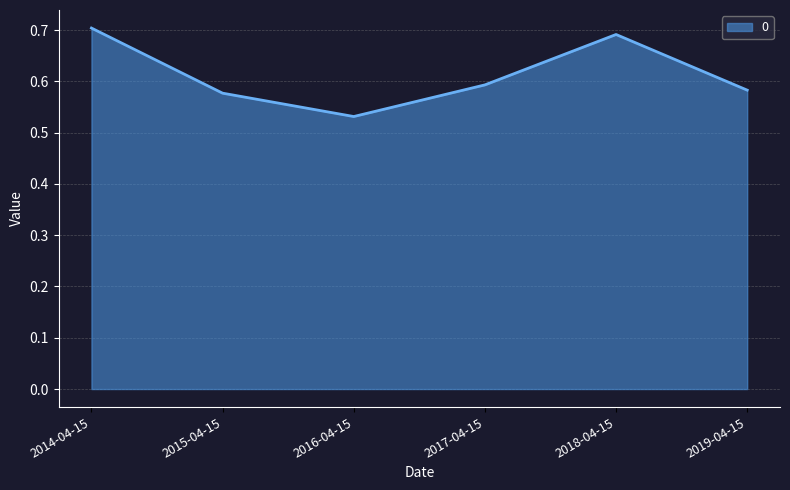

True or false: the data has more than 0 interior local peaks.

True